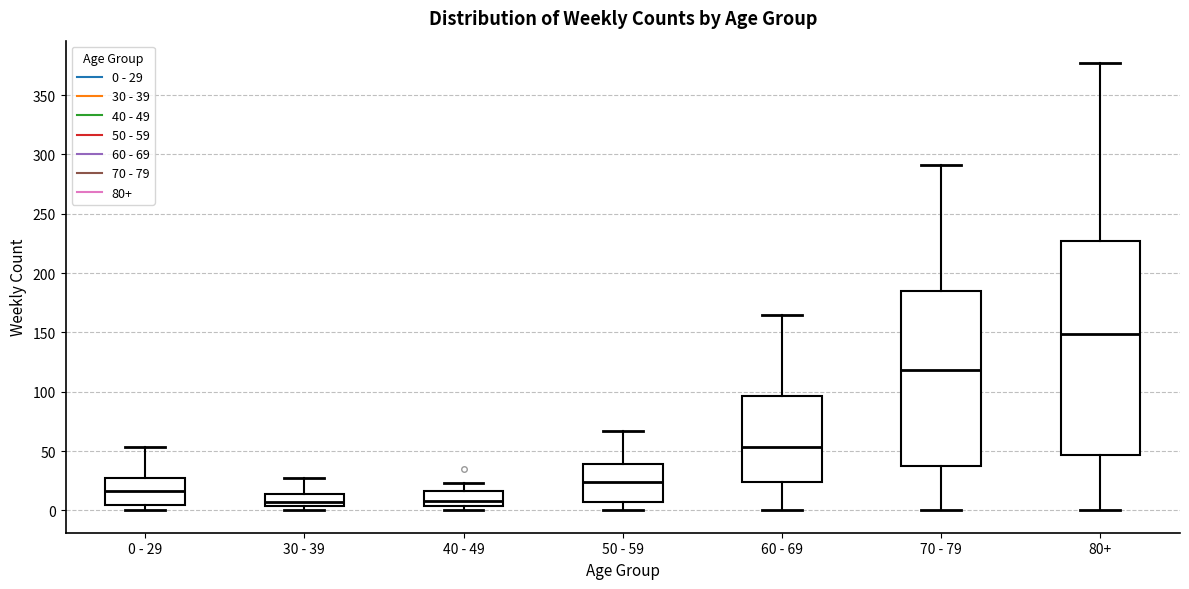

Where does the median line of the box for 70 - 79 sit on the y-axis? The values are not printed on the chart, so give them approximately, as read against the axis.

120